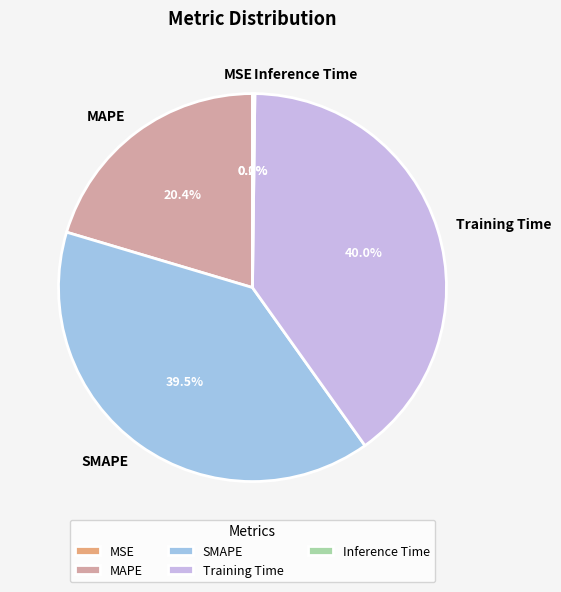

Which slice is the largest?

Training Time